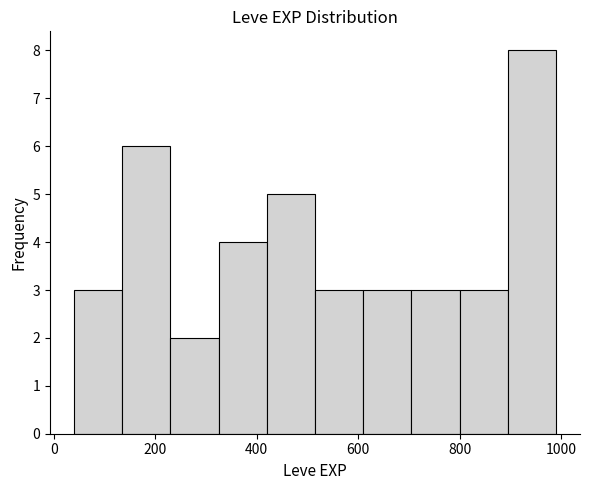

Reading left to right, list every bar in this chart as the range it spans on the x-axis followed by its height. Neither the bar edges nor the heights are printed on the chart, so give them approximately, as read against the axes.

40 to 135: 3
135 to 230: 6
230 to 325: 2
325 to 420: 4
420 to 515: 5
515 to 610: 3
610 to 705: 3
705 to 800: 3
800 to 895: 3
895 to 990: 8